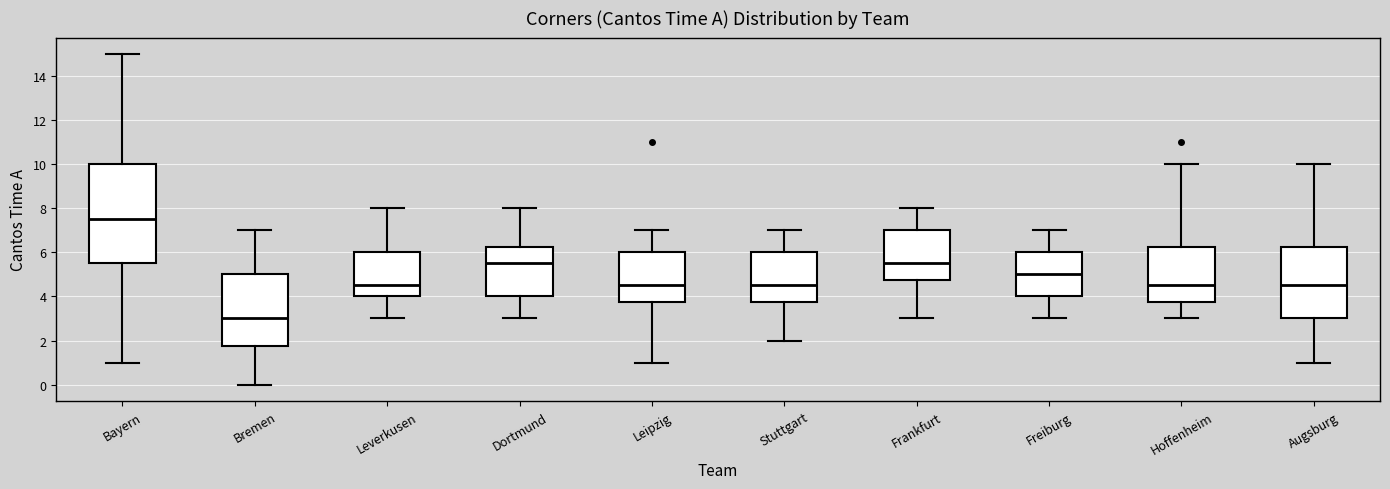

Comparing the boxes themselves (not the whiskers), which one is the tallest?

Bayern